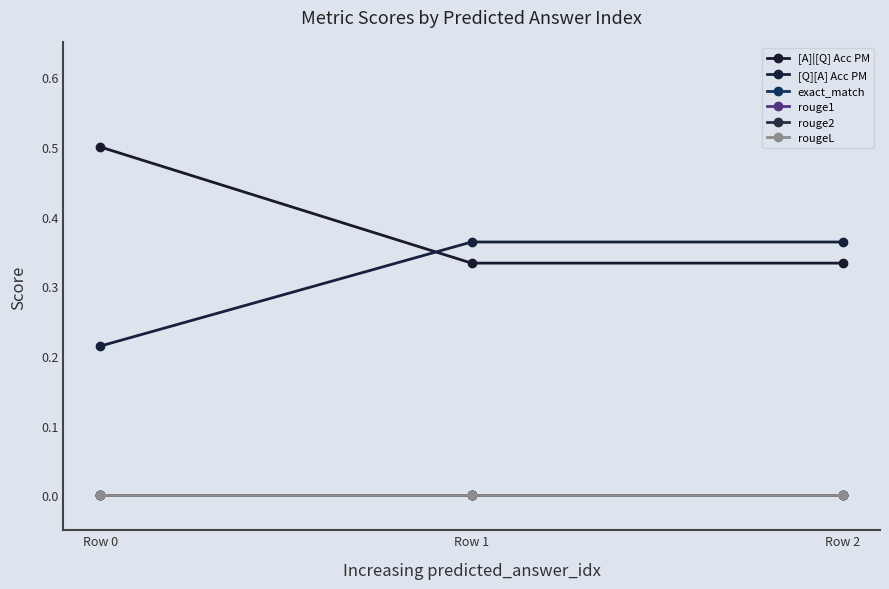

The value of [Q][A] Acc PM at Row 0 is 0.2. True or false?

True